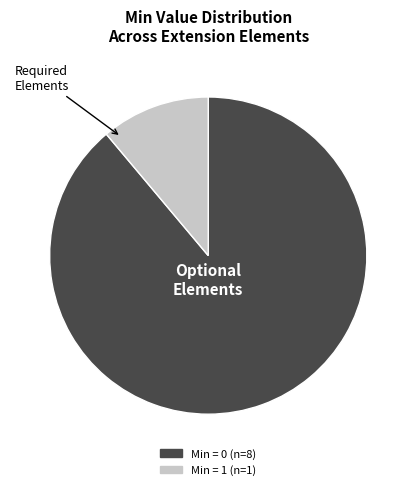

Is there a majority slice in this chart?

Yes